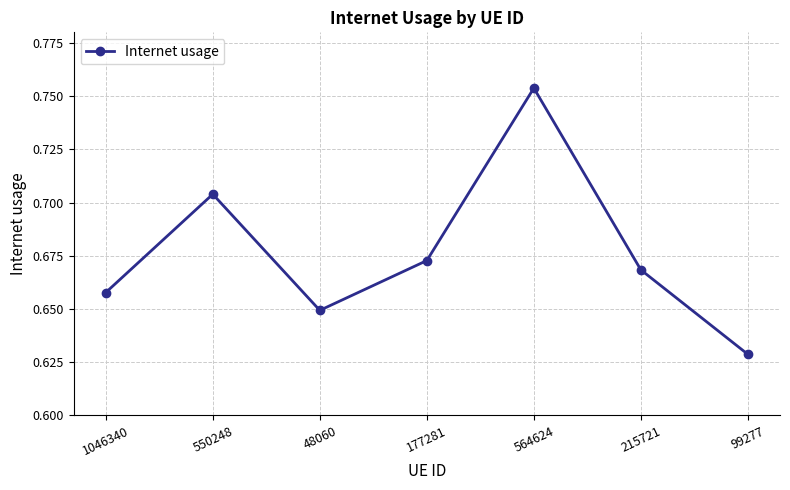

Which category has the highest value across all series?

564624